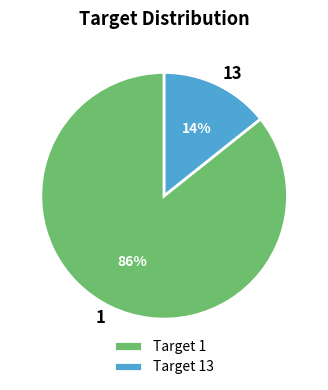

Is it true that Target 13 is 14% of the pie?

True